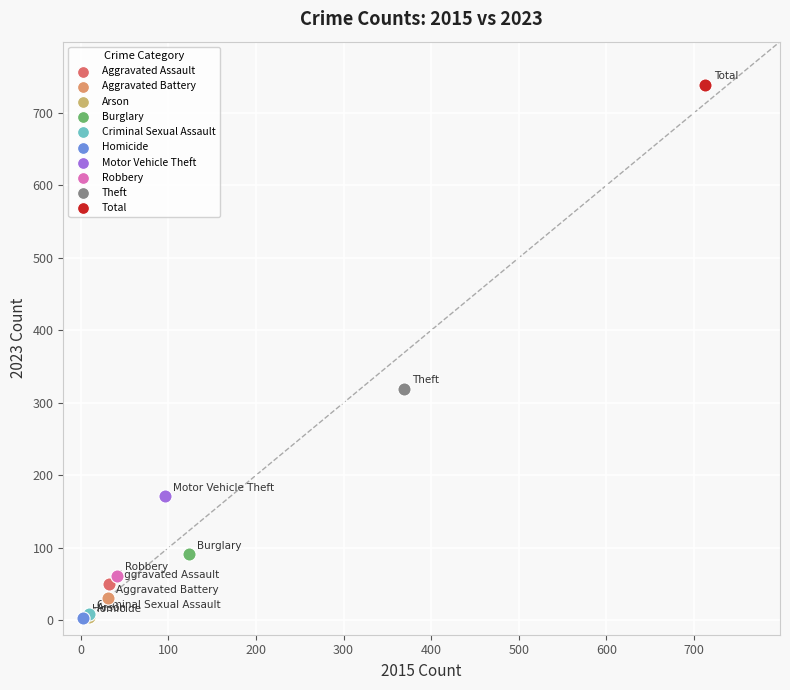

What are all the series names shown in the legend?

Aggravated Assault, Aggravated Battery, Arson, Burglary, Criminal Sexual Assault, Homicide, Motor Vehicle Theft, Robbery, Theft, Total